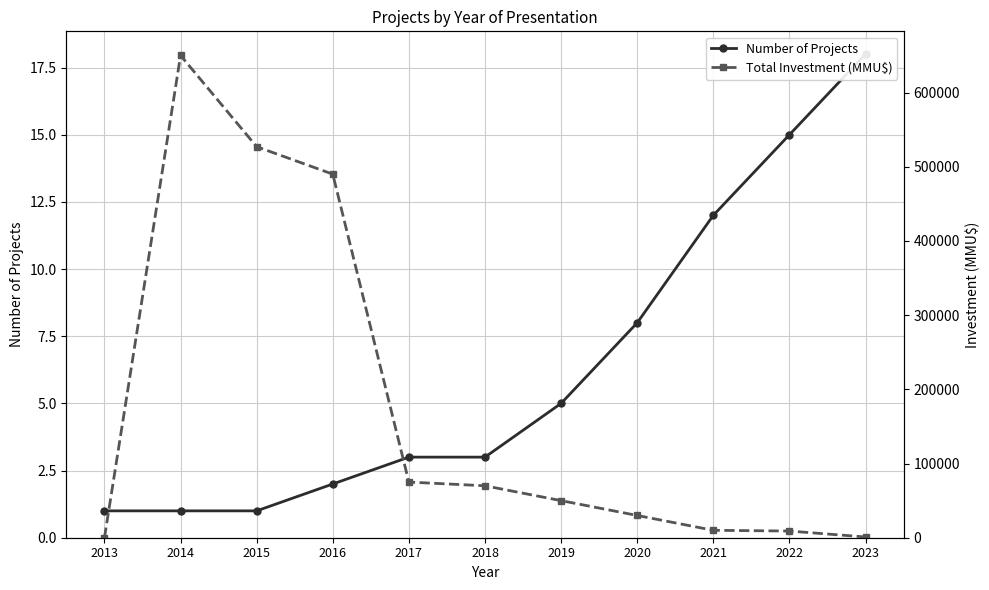

What is the difference between the maximum and second lowest values in the Number of Projects series?

17